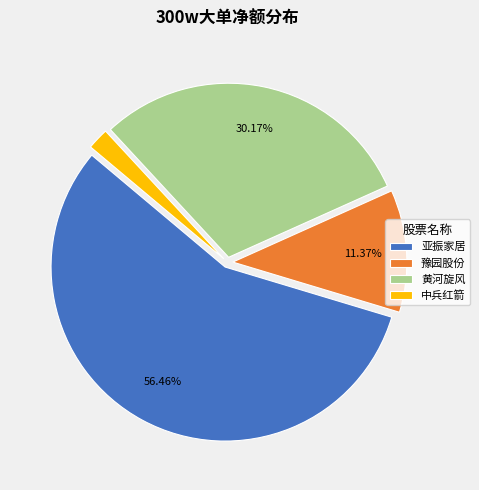

Between 黄河旋风 and 中兵红箭, which is larger?

黄河旋风